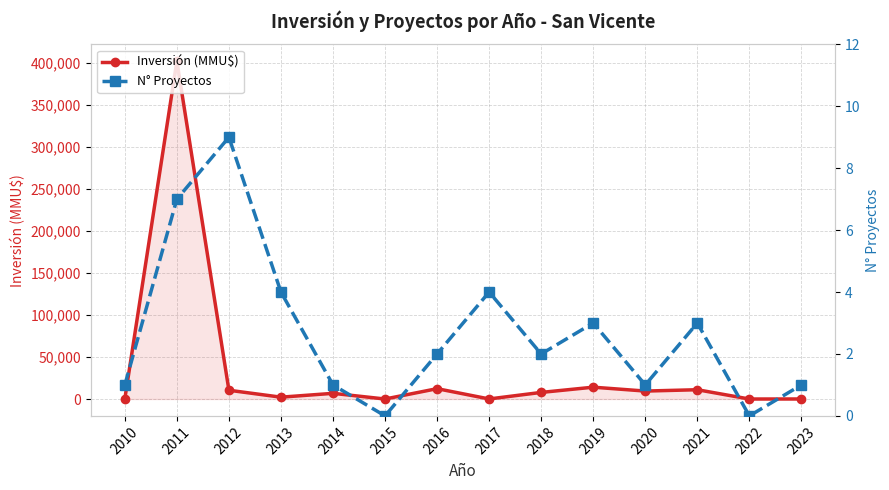

Is the value of N° Proyectos at 2010 greater than the value of Inversión (MMU$) at 2016?

No